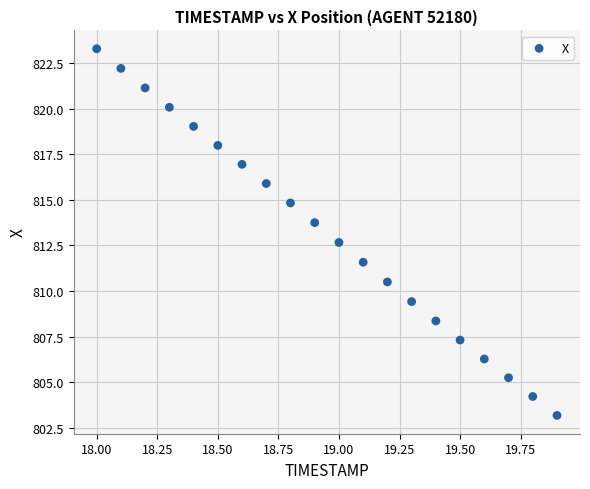

What Y value in the scatter plot is closest to 813?

812.7